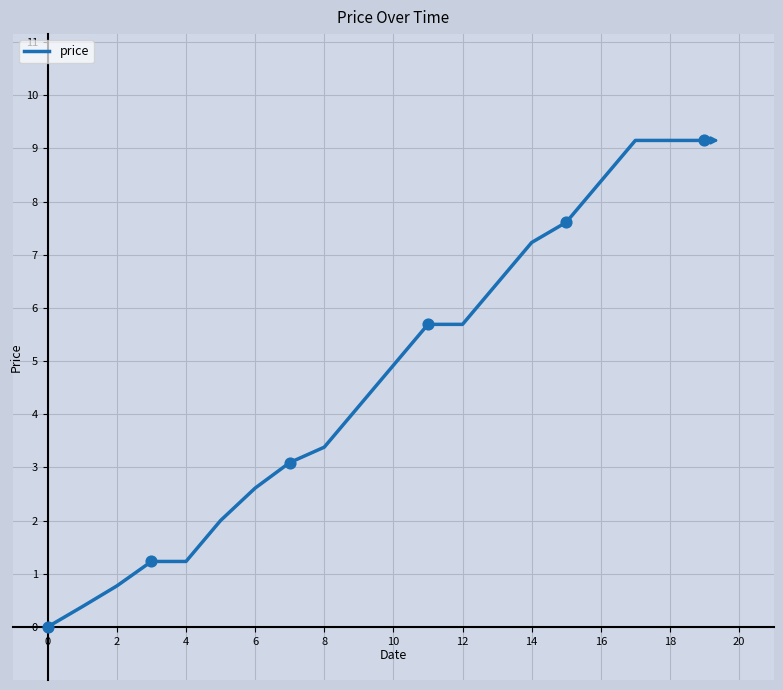

Does the chart have visible grid lines?

Yes